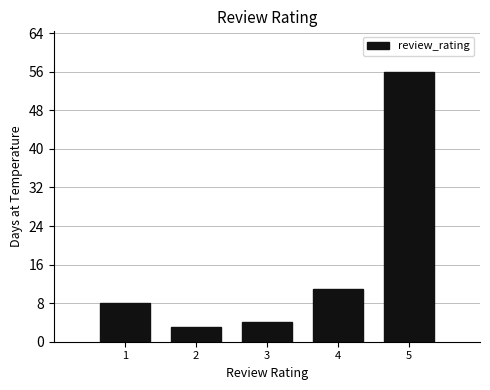

Reading left to right, transcribe all the data shown in this chart.

8	3	4	11	56